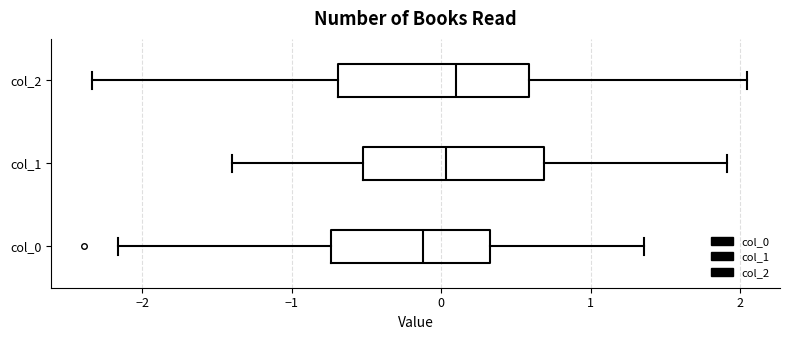

Reading bottom to top, read every box against the x-axis: the position of its median line, the range the box covers, and the ends of its whiskers. The values are not printed on the chart, so give them approximately, as read against the axis.

col_0: median -0.1, box -0.7 to 0.3, whiskers -2.2 to 1.4
col_1: median 0.0, box -0.5 to 0.7, whiskers -1.4 to 1.9
col_2: median 0.1, box -0.7 to 0.6, whiskers -2.3 to 2.0